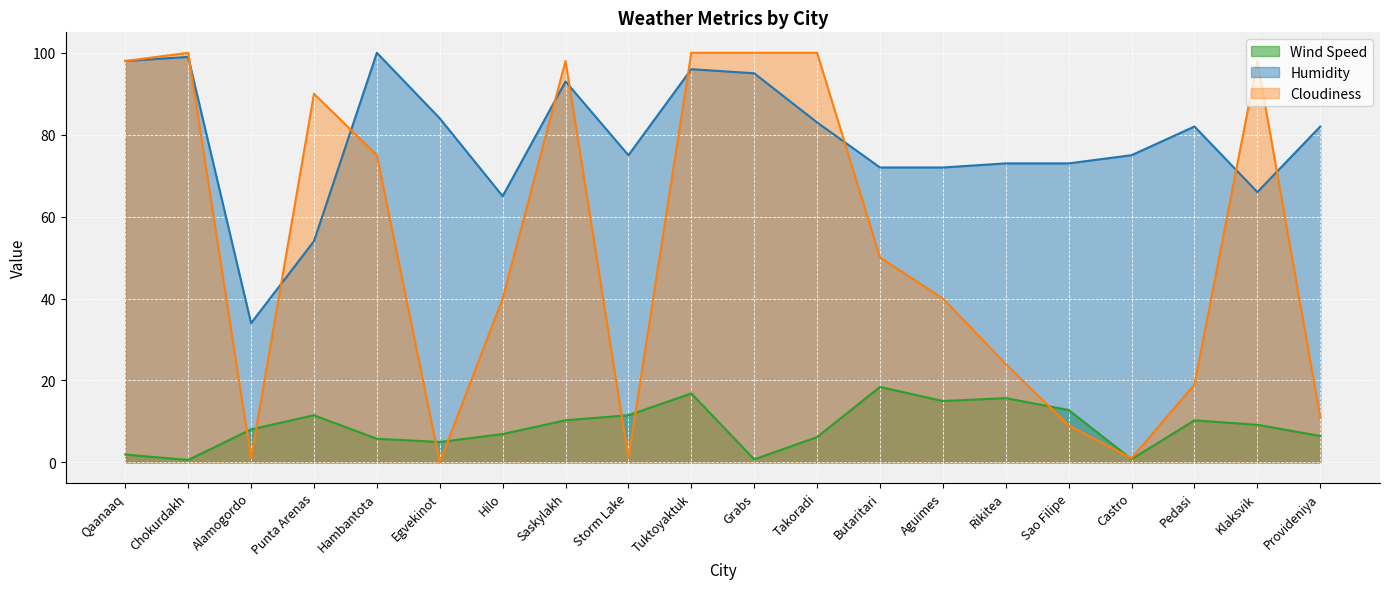

Which series changed the most between Chokurdakh and Butaritari?

Cloudiness